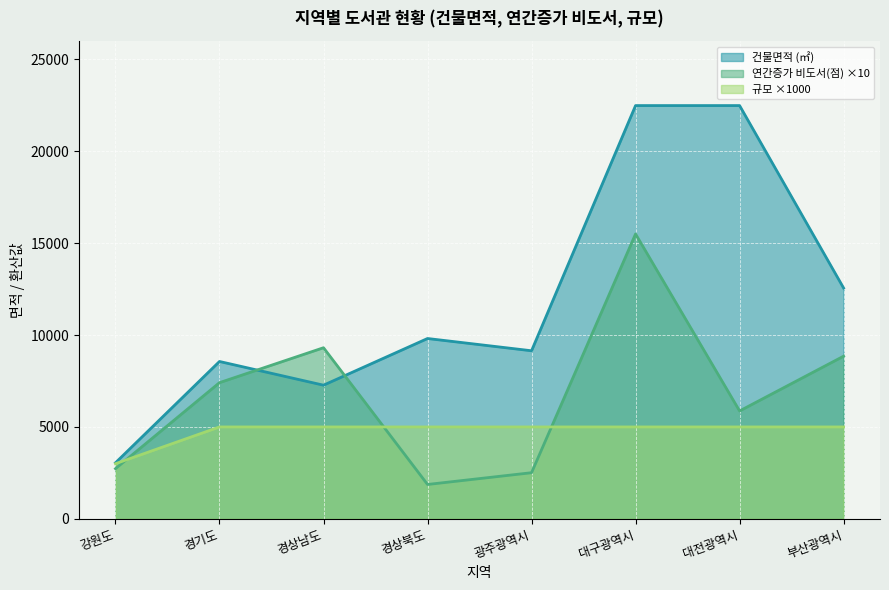

What is the sum of all 건물면적 values?

95368.7